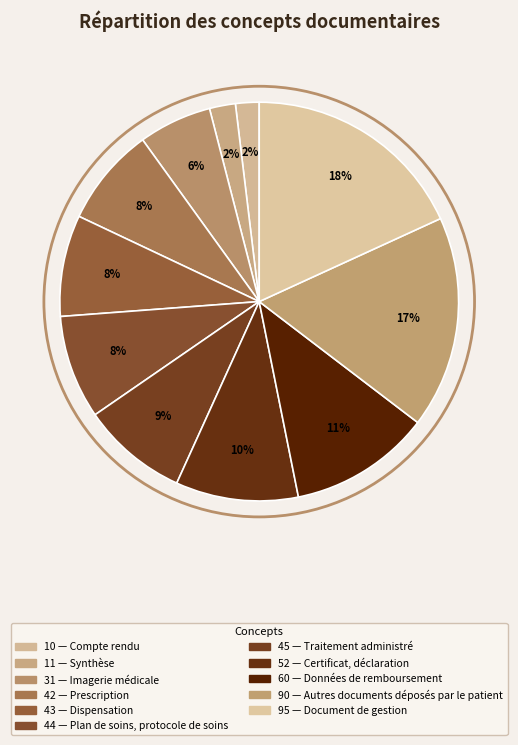

How many segments does this pie chart have?

11